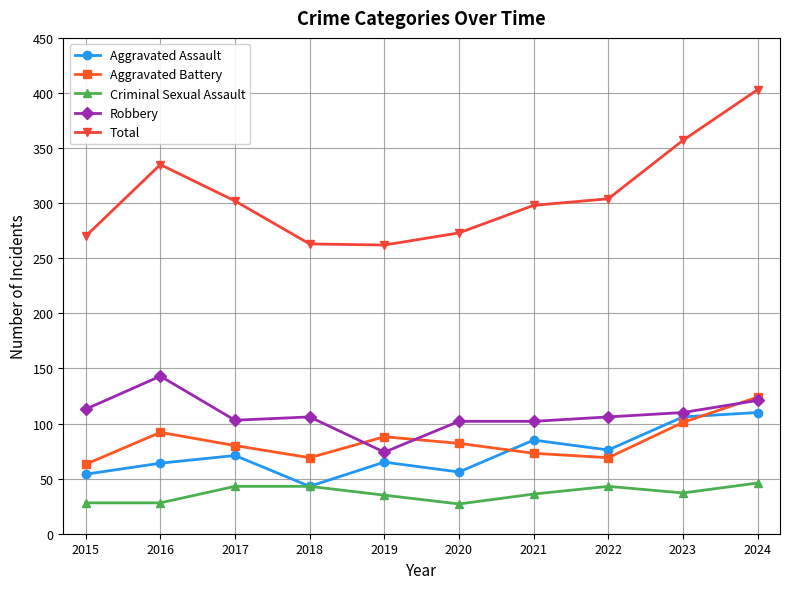

What is the spread (max minus min) of values at 2015?

242